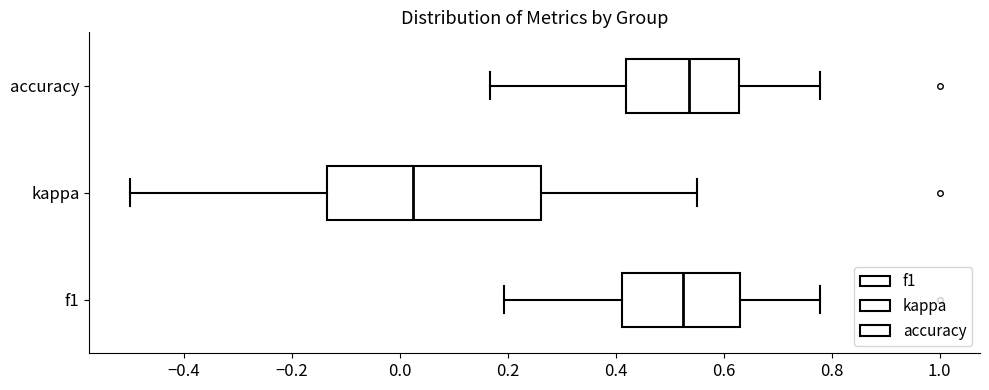

Where does the left whisker of the box for f1 end on the x-axis? The values are not printed on the chart, so give them approximately, as read against the axis.

0.20